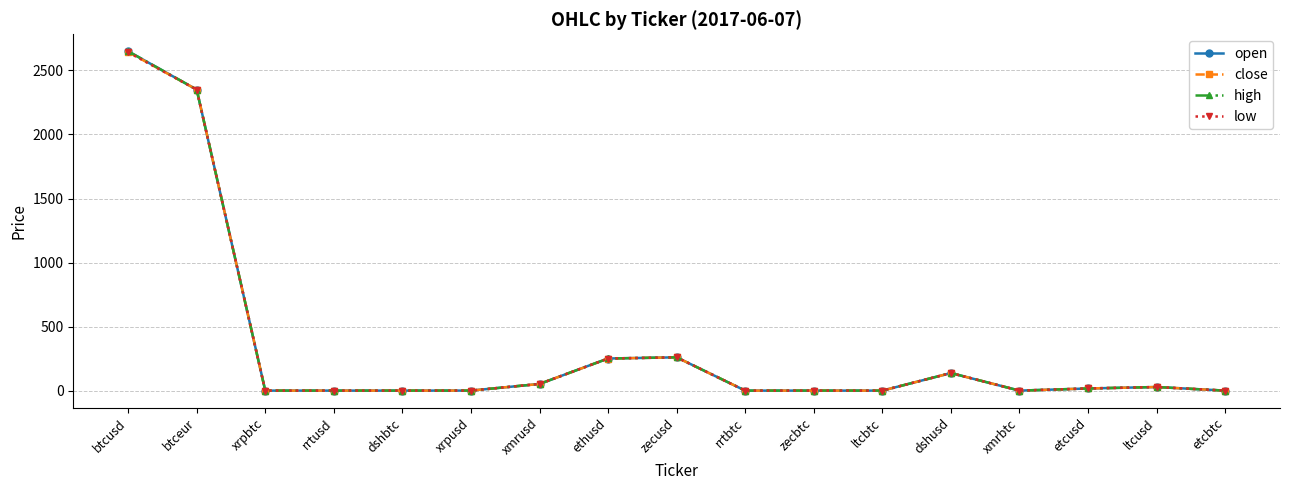

What is the difference between the second highest and second lowest values in the open series?

2350.1